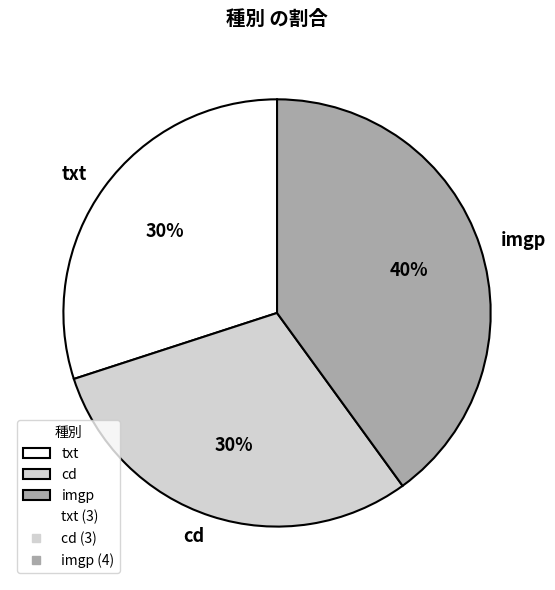

To the nearest percent, what is the difference between the largest and smallest slice percentages?

10%